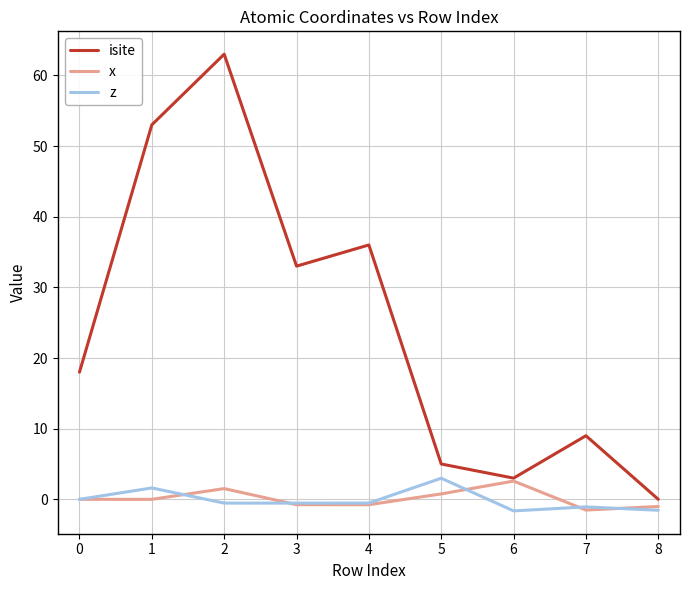

True or false: isite and z intersect in this chart.

False